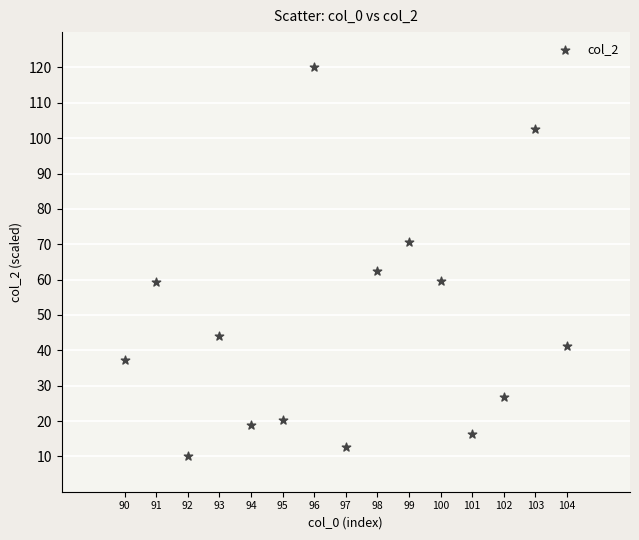

What is the range of Y values (max minus min)?

110.0